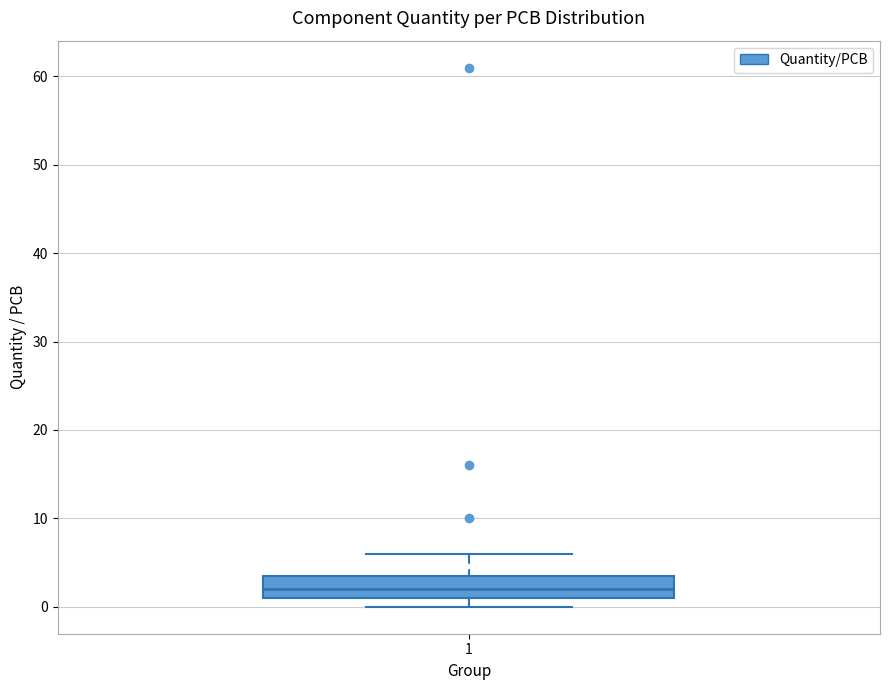

Read this box plot against the y-axis: the position of the median line, the range covered by the box, and the ends of both whiskers. The values are not printed on the chart, so give them approximately, as read against the axis.

median 2, box 1 to 4, whiskers 0 to 6